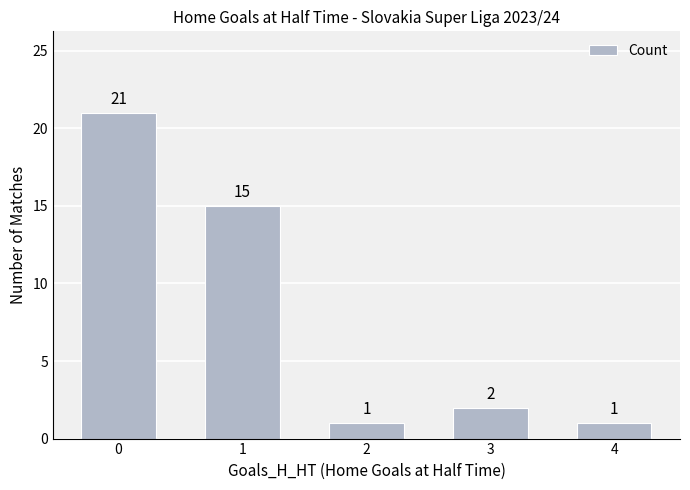

What is the greatest value displayed?

21